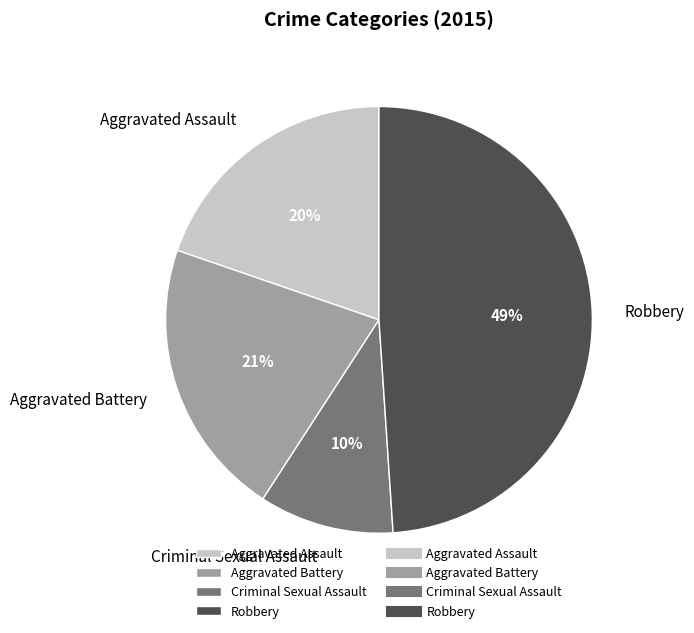

What is the ratio of the value at Criminal Sexual Assault to the value at Robbery?

0.2